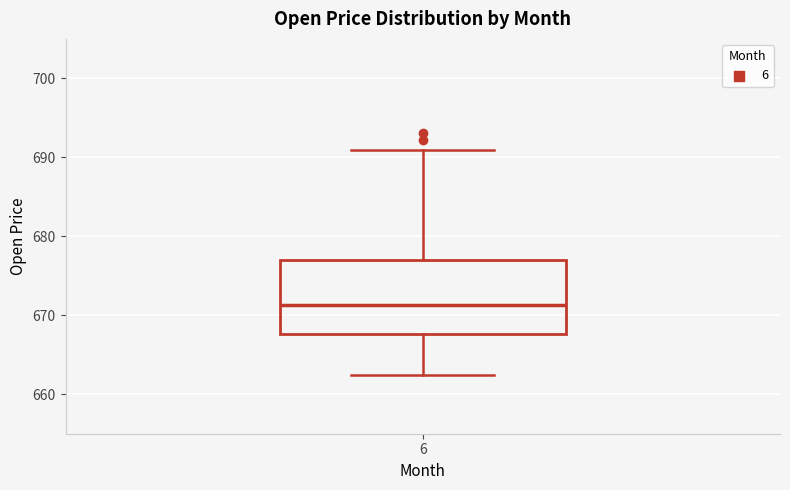

Transcribe this box plot: give where the median line is, the range the box spans, and where the two whiskers end, as read against the y-axis. The values are not printed on the chart, so give them approximately, as read against the axis.

median 671, box 668 to 677, whiskers 662 to 691